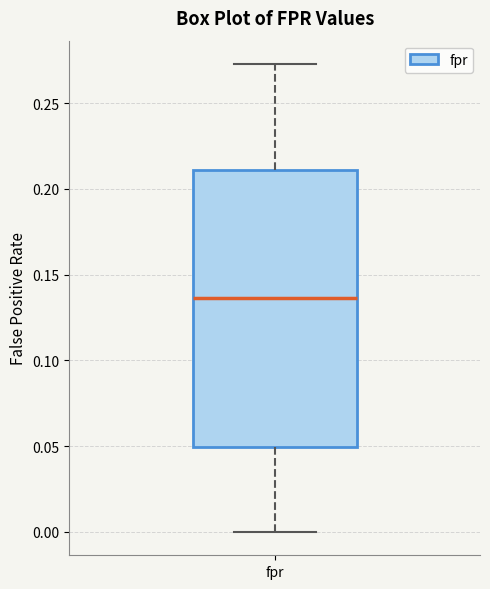

Read this box plot against the y-axis: the position of the median line, the range covered by the box, and the ends of both whiskers. The values are not printed on the chart, so give them approximately, as read against the axis.

median 0.135, box 0.050 to 0.210, whiskers 0.000 to 0.275